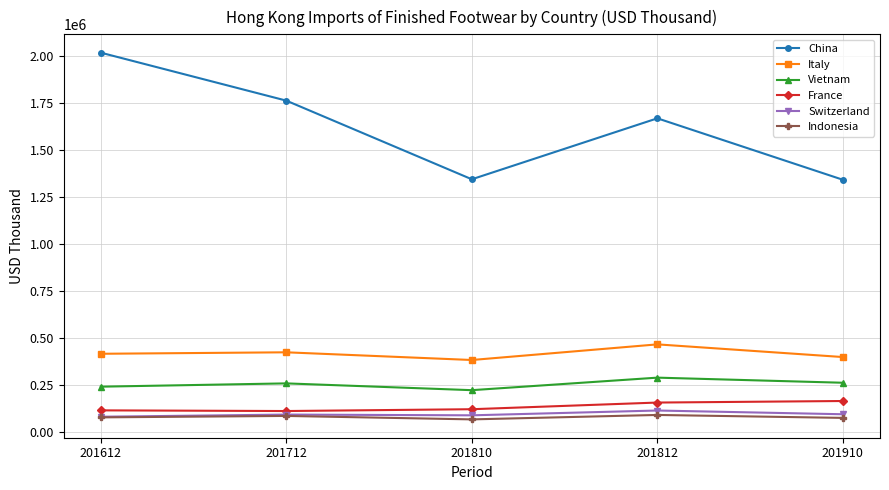

What is the sum of the Italy values at 201812 and 201810?

848861.2